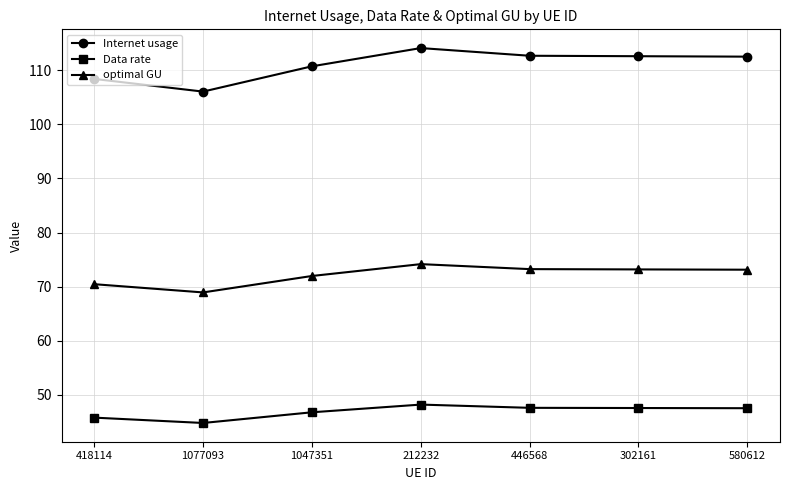

What is the label of the 6th point from the right?

1077093